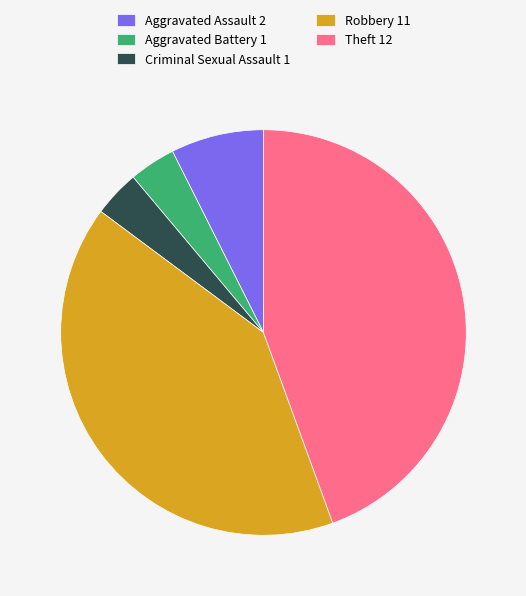

The Robbery slice represents 49% of the pie. True or false?

False